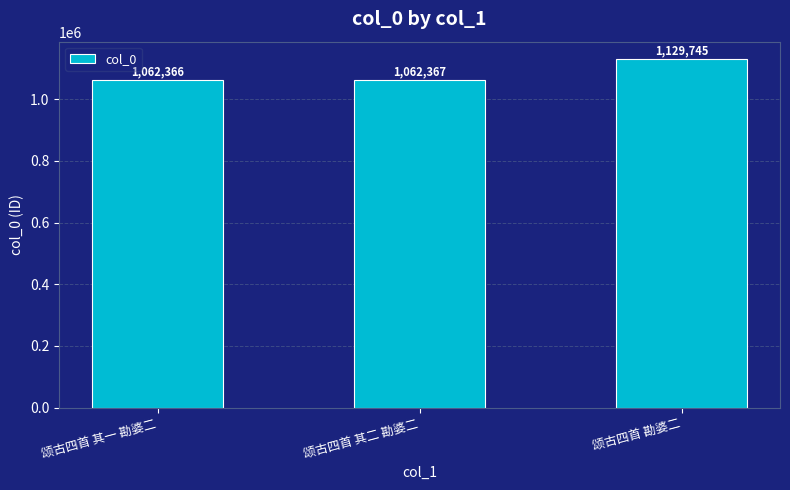

Reading left to right, extract all data points from this chart.

颂古四首 其一 勘婆二=1062366	颂古四首 其二 勘婆二=1062367	颂古四首 勘婆二=1129745